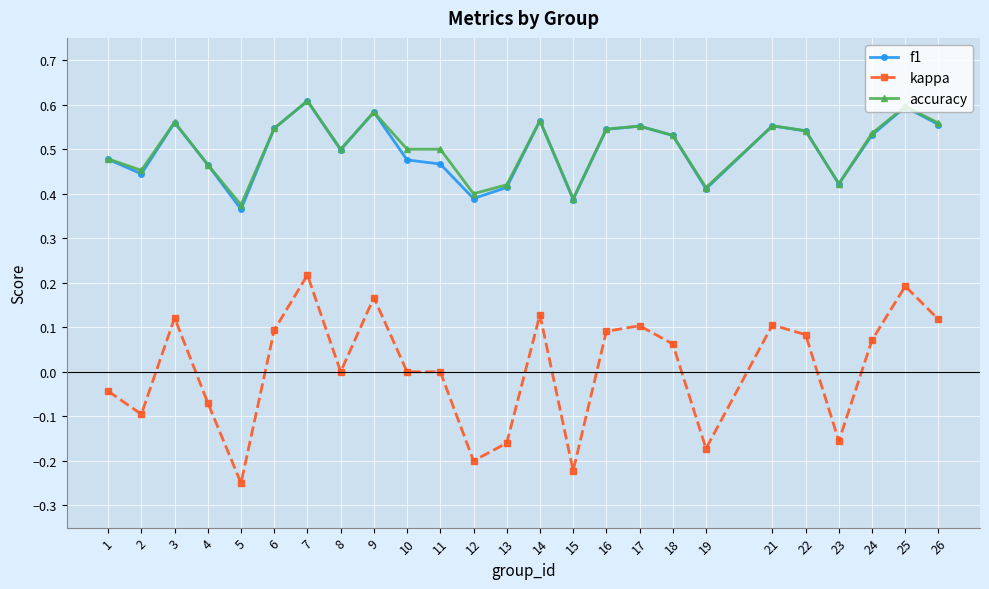

At 11, list the series in order from smallest to largest.

kappa, f1, accuracy